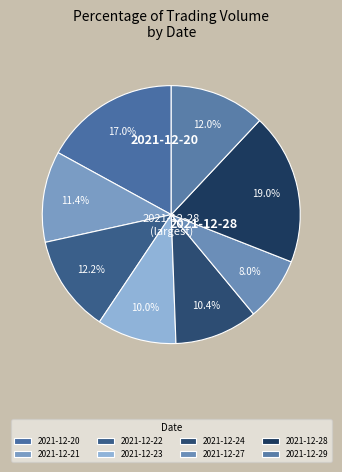

What is the change in value from 2021-12-24 to 2021-12-27?

-30152821